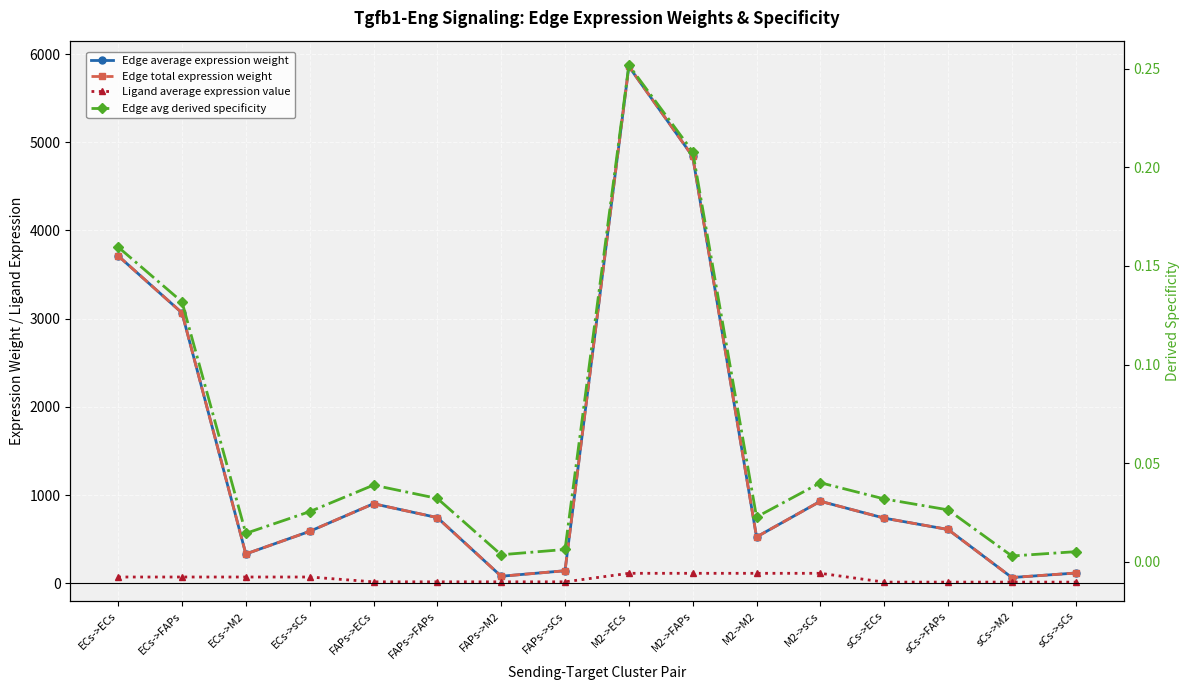

At which category does Edge avg derived specificity reach its first local peak?

FAPs->ECs